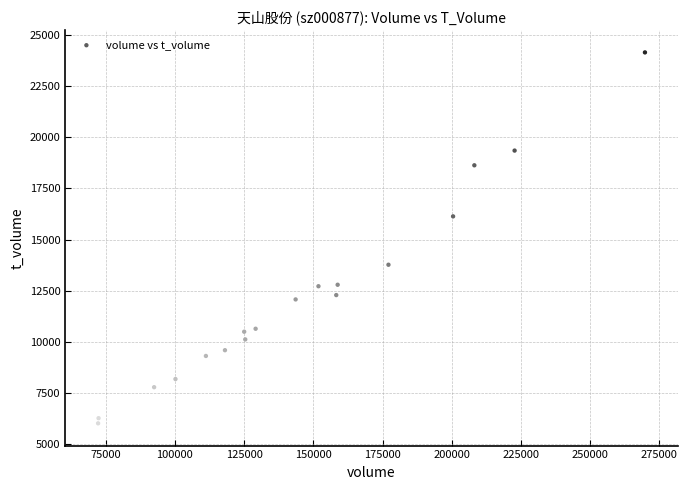

What Y value in the scatter plot is closest to 15082?

16132